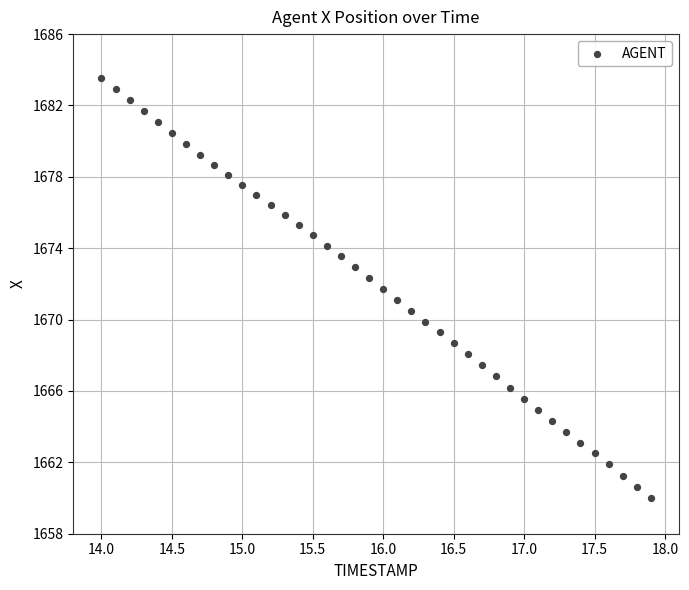

What is the range of Y values (max minus min)?

23.5